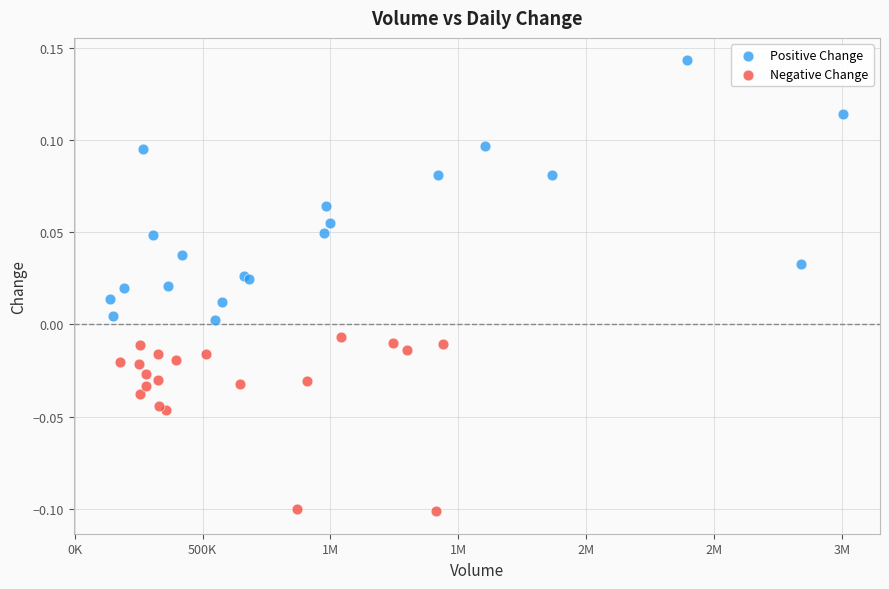

Which series contains the lowest Y value?

Negative Change